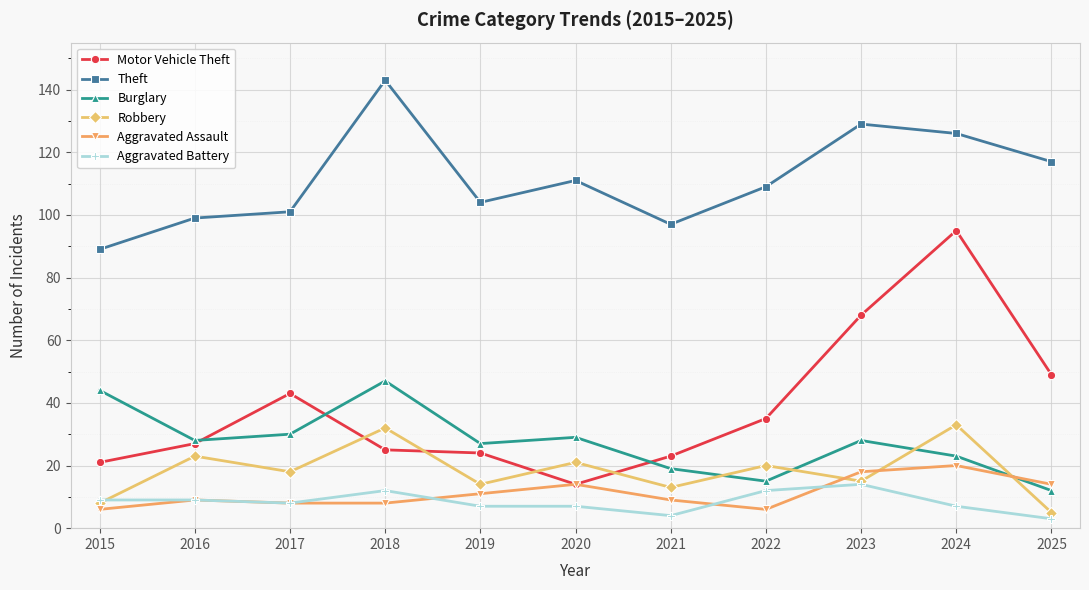

At 2022, list the series in order from largest to smallest.

Theft, Motor Vehicle Theft, Robbery, Burglary, Aggravated Battery, Aggravated Assault